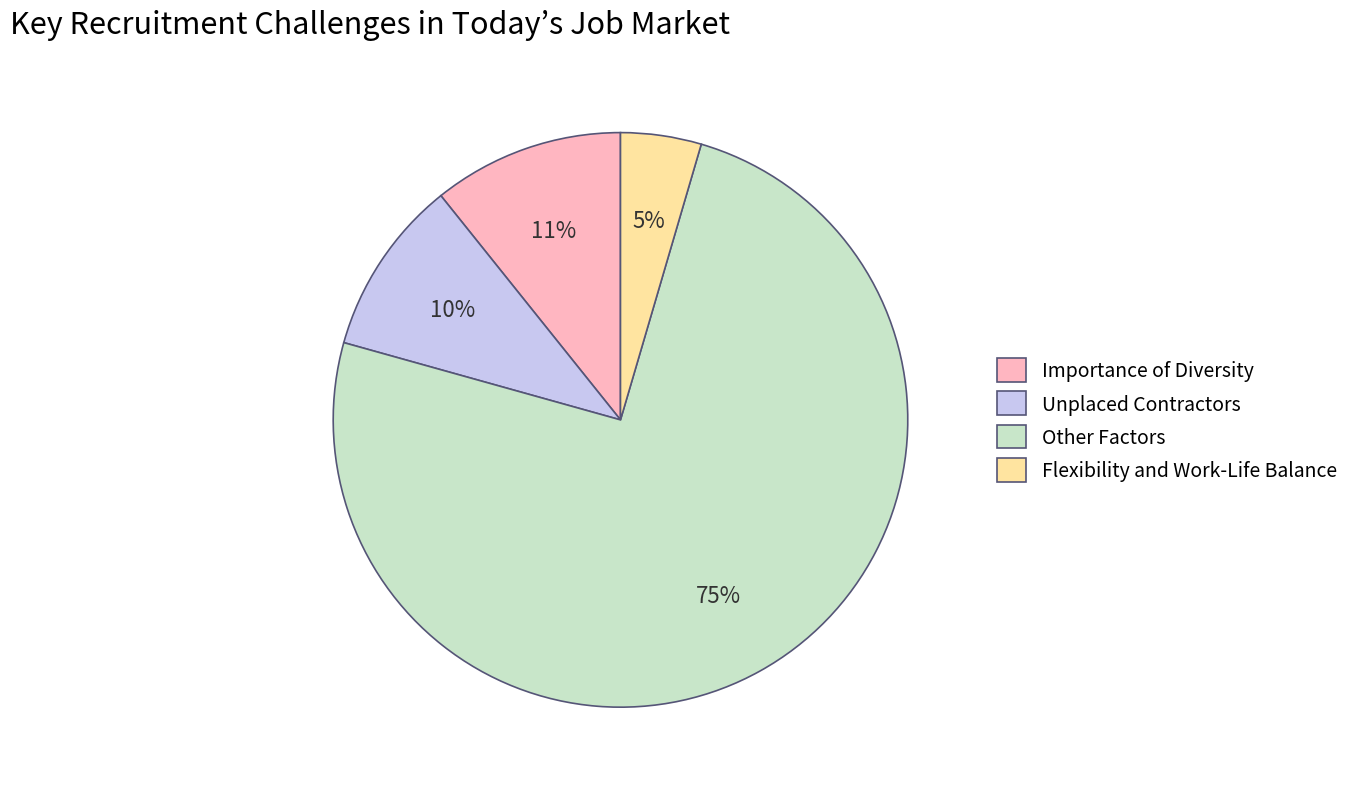

What percentage is the Importance of Diversity slice, to the nearest percent?

11%